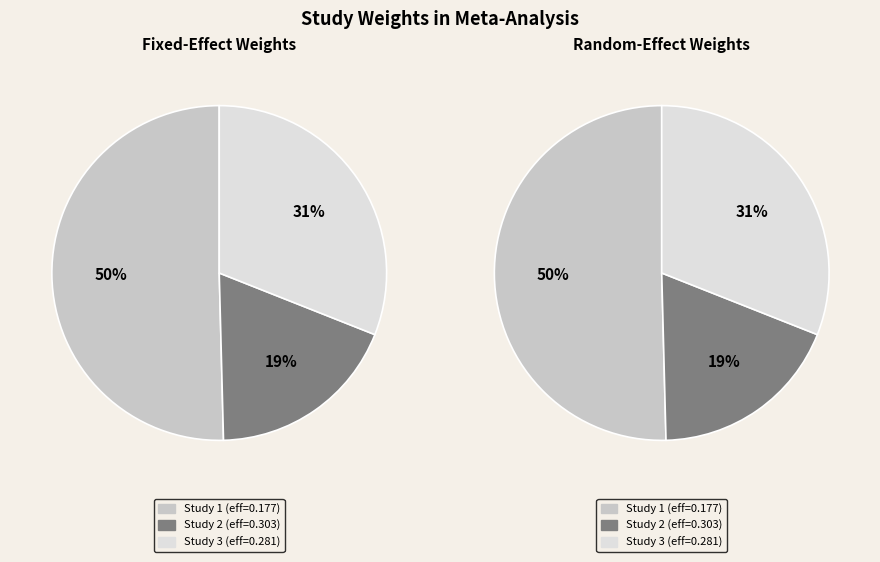

Is there a majority slice in this chart?

Yes